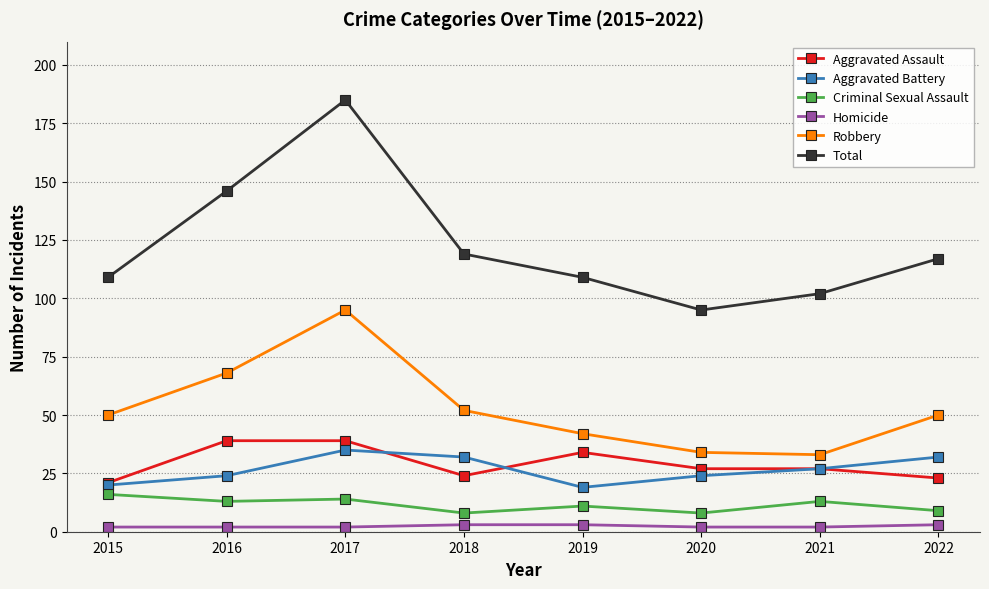

What is the sum of all Aggravated Battery values?

213